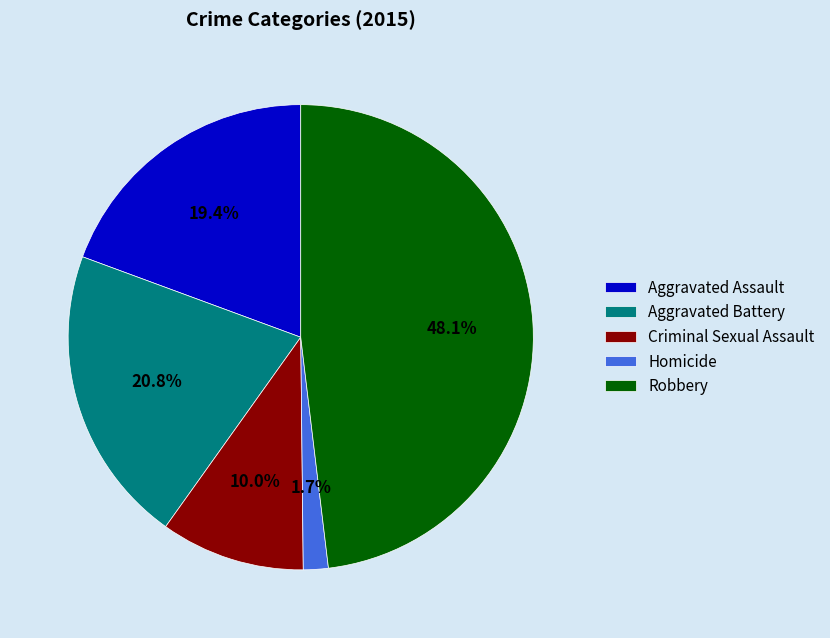

Count the number of slices in the pie.

5